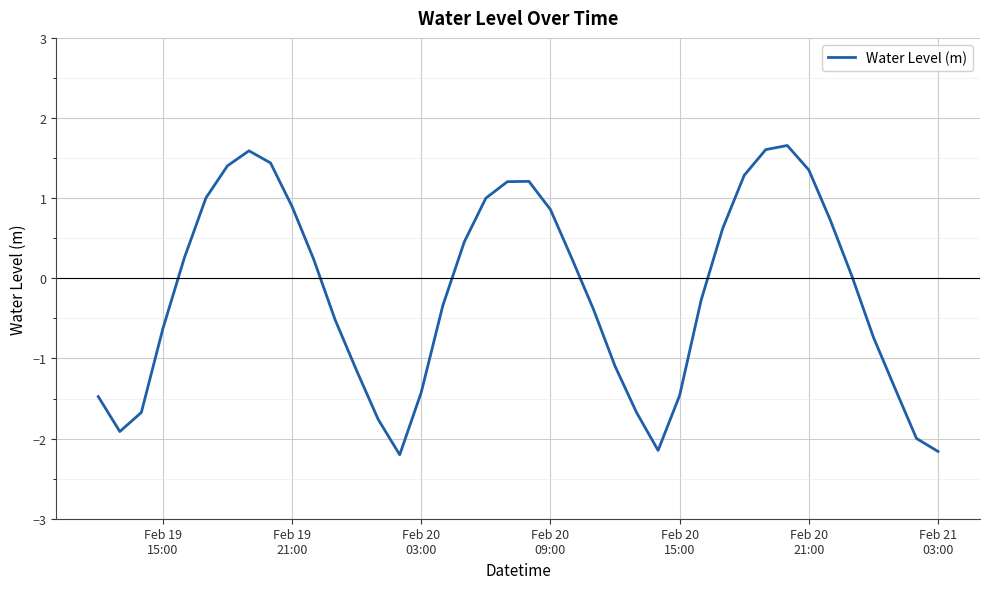

What is the greatest value displayed?

1.7